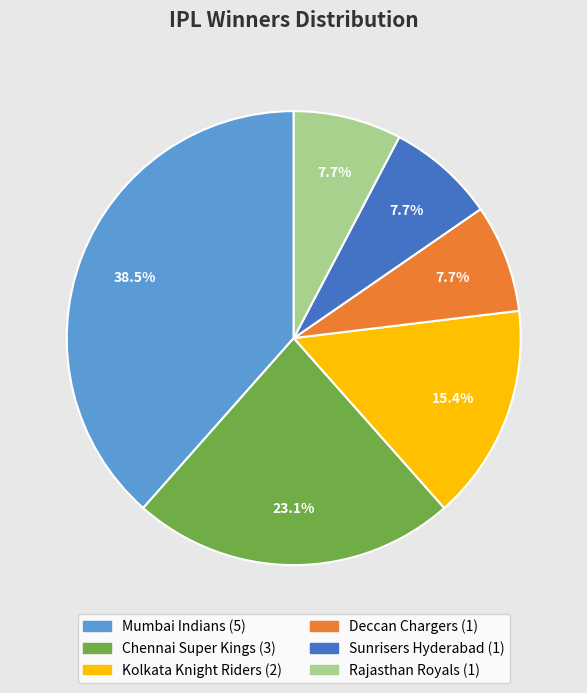

To the nearest percent, what is the combined percentage of Rajasthan Royals and Deccan Chargers?

15%